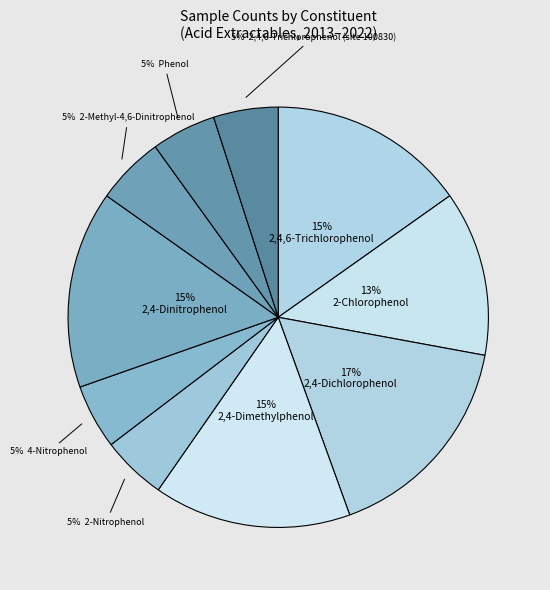

How many segments does this pie chart have?

10